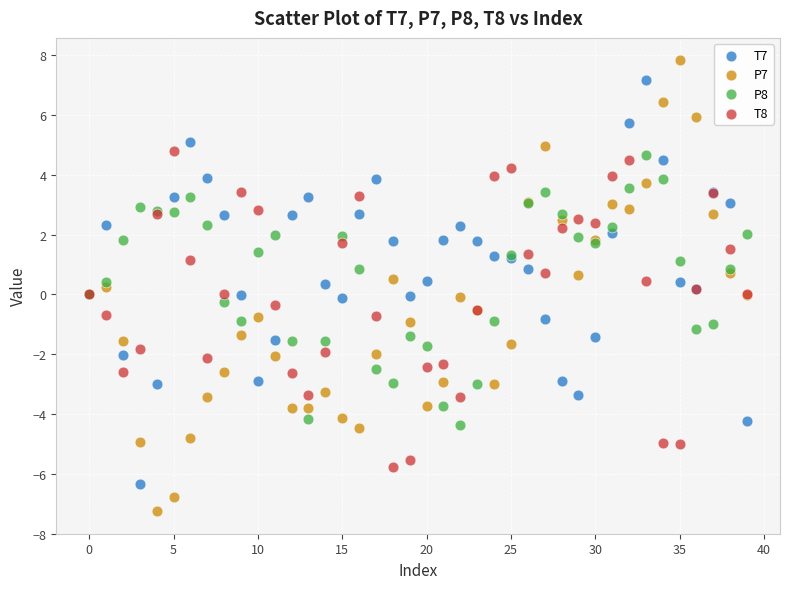

Which series contains the highest Y value?

P7